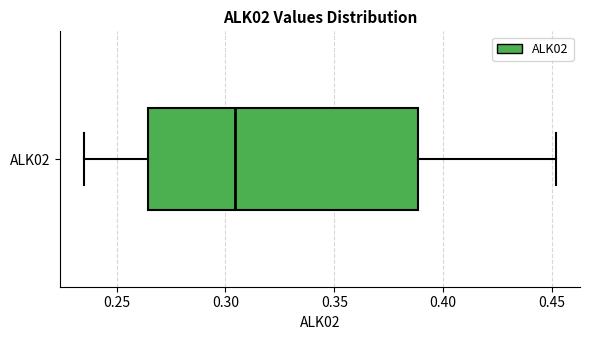

Transcribe this box plot: give where the median line is, the range the box spans, and where the two whiskers end, as read against the x-axis. The values are not printed on the chart, so give them approximately, as read against the axis.

median 0.305, box 0.265 to 0.390, whiskers 0.235 to 0.450